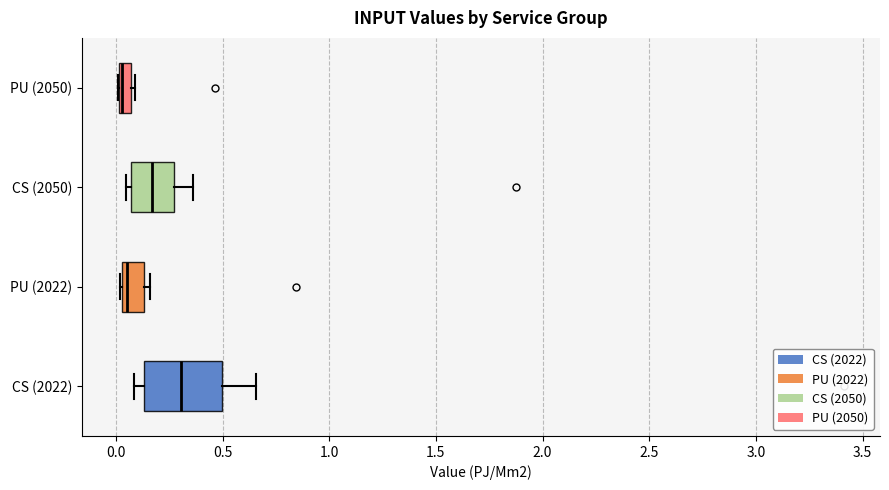

Which box is the widest, from its left edge to its right edge?

CS (2022)